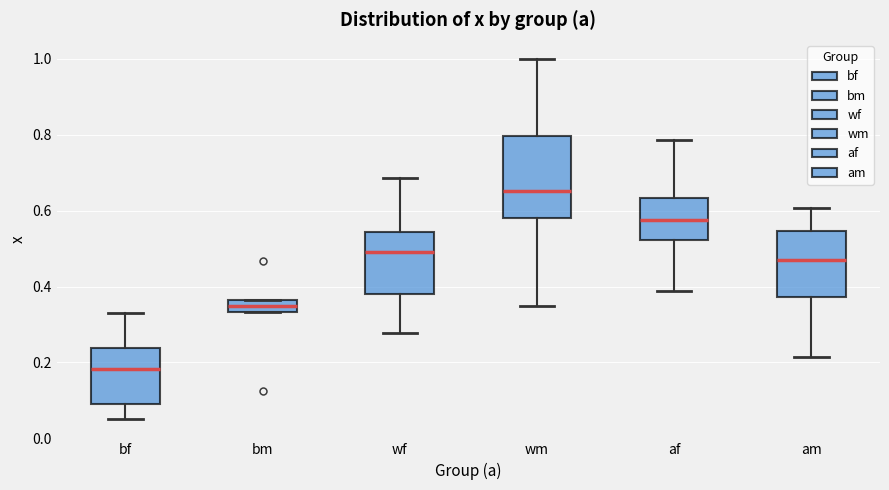

Which box is the tallest, from its lower edge to its upper edge?

wm